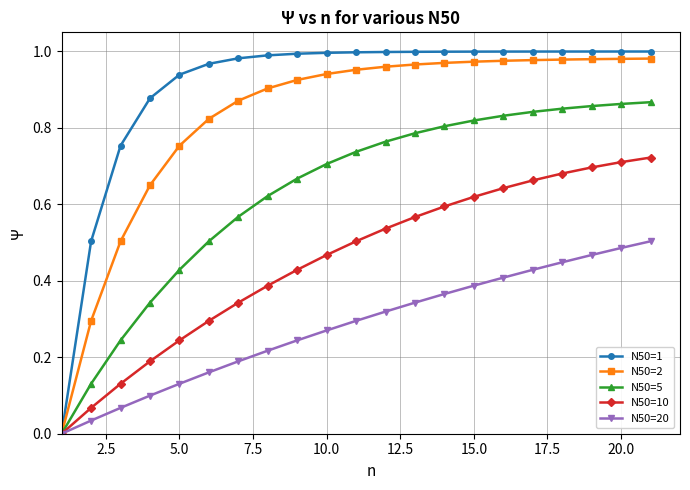

Rank the series by their maximum value, from highest to lowest.

N50=1, N50=2, N50=5, N50=10, N50=20